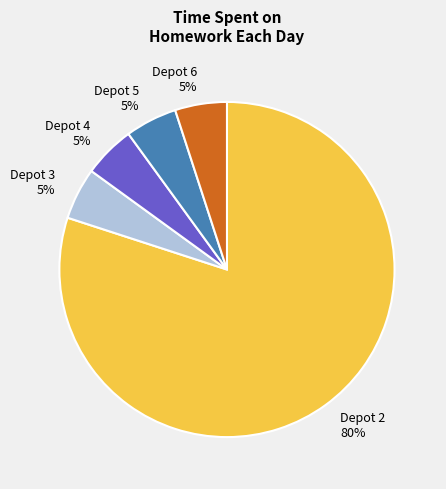

To the nearest percent, what percentage of the pie is Depot 3?

5%